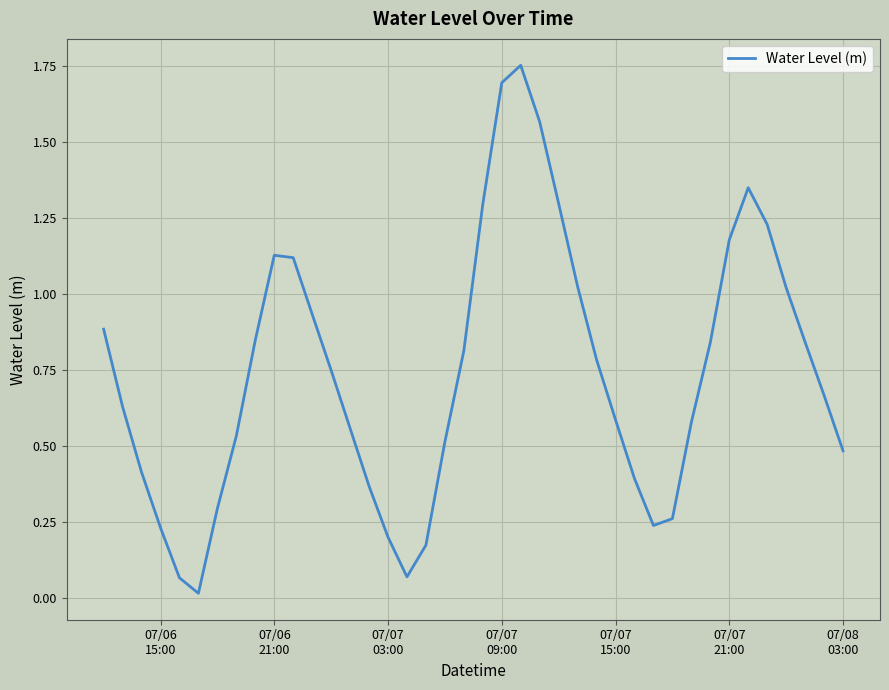

What is the difference between the maximum and minimum values?

1.7